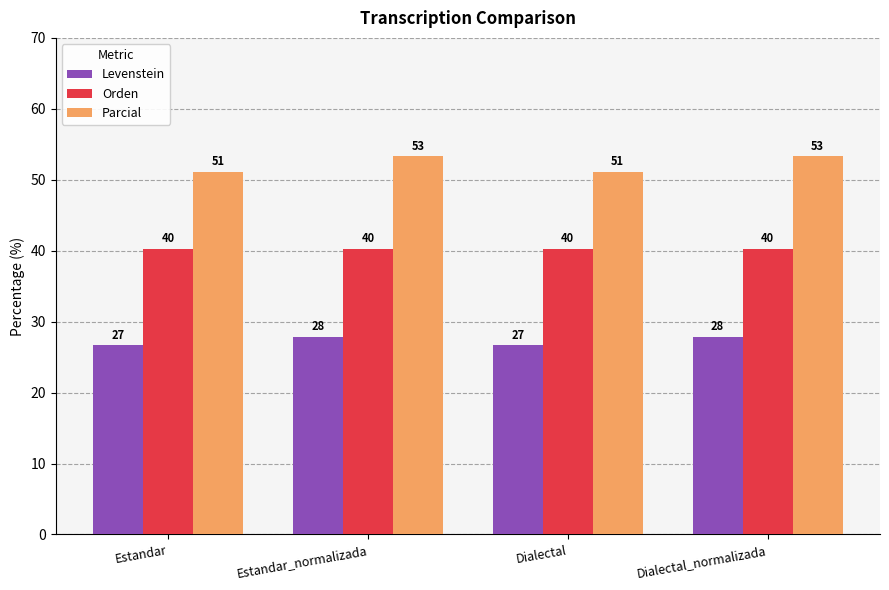

What position from the left is Dialectal_normalizada?

4